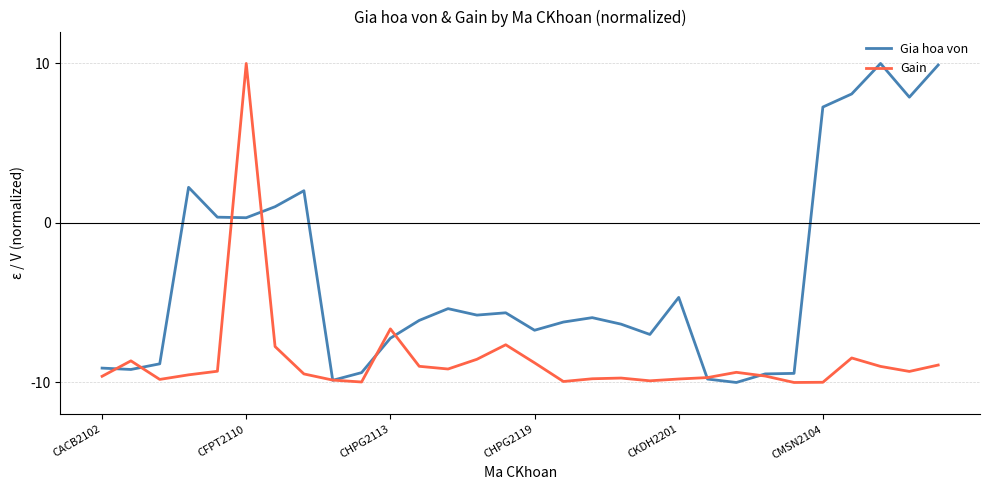

Rank the series by their average value, from highest to lowest.

Gia hoa von, Gain